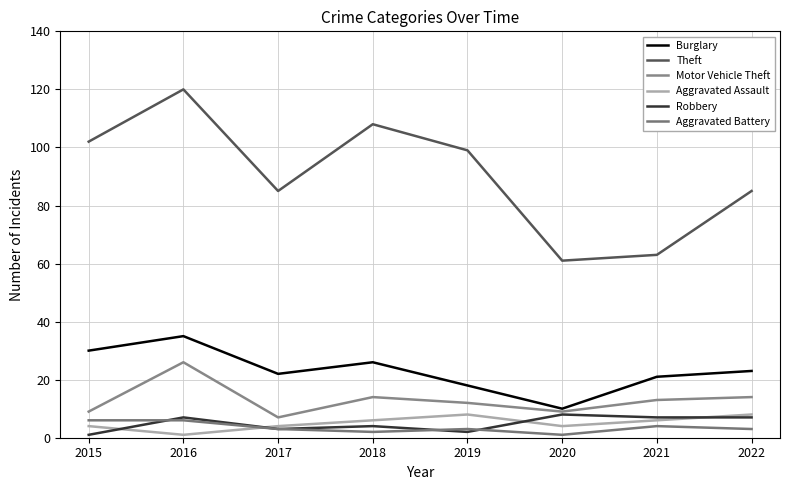

Reading left to right, what are all the values shown in this chart?

Burglary: 2015=30	2016=35	2017=22	2018=26	2019=18	2020=10	2021=21	2022=23
Theft: 2015=102	2016=120	2017=85	2018=108	2019=99	2020=61	2021=63	2022=85
Motor Vehicle Theft: 2015=9	2016=26	2017=7	2018=14	2019=12	2020=9	2021=13	2022=14
Aggravated Assault: 2015=4	2016=1	2017=4	2018=6	2019=8	2020=4	2021=6	2022=8
Robbery: 2015=1	2016=7	2017=3	2018=4	2019=2	2020=8	2021=7	2022=7
Aggravated Battery: 2015=6	2016=6	2017=3	2018=2	2019=3	2020=1	2021=4	2022=3